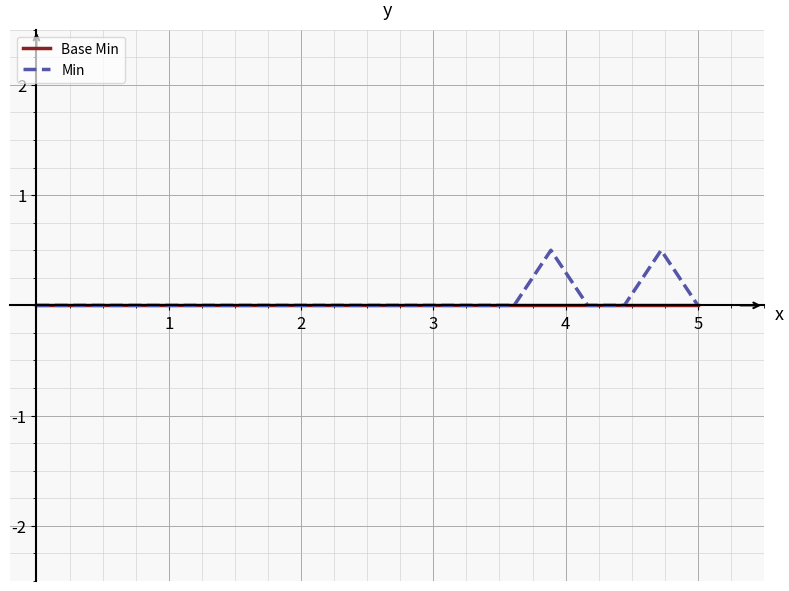

Which series has the largest range (max minus min)?

Min